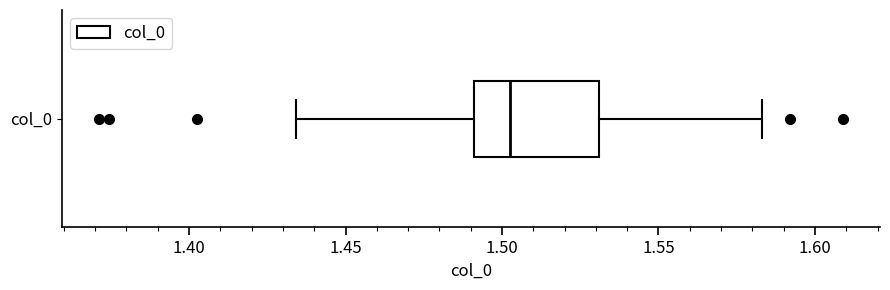

Transcribe this box plot: give where the median line is, the range the box spans, and where the two whiskers end, as read against the x-axis. The values are not printed on the chart, so give them approximately, as read against the axis.

median 1.505, box 1.490 to 1.530, whiskers 1.435 to 1.585